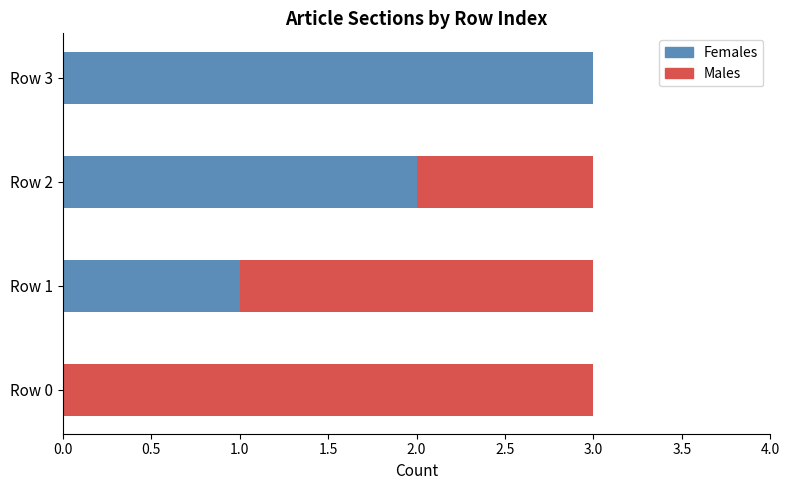

Is it true that Females equals 1 at Row 1?

True